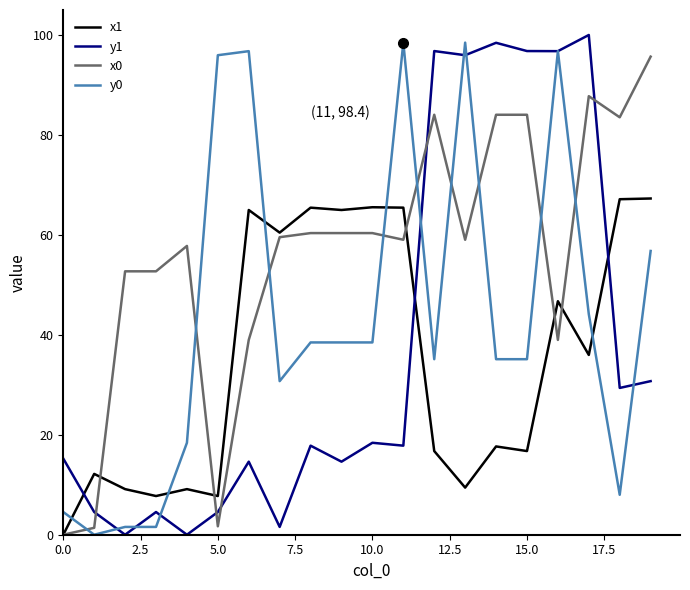

Which series ends up on top after the final intersection of y1 and x1?

x1